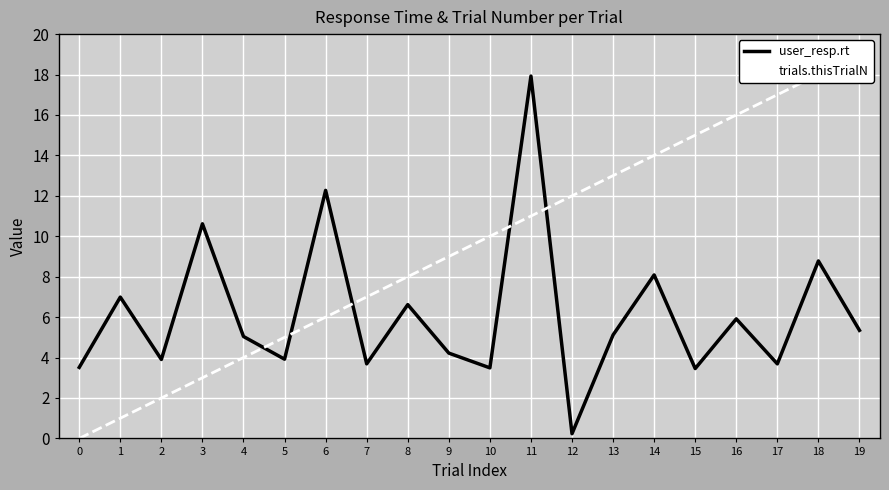

The value of trials.thisTrialN at 6 is 9.9. True or false?

False